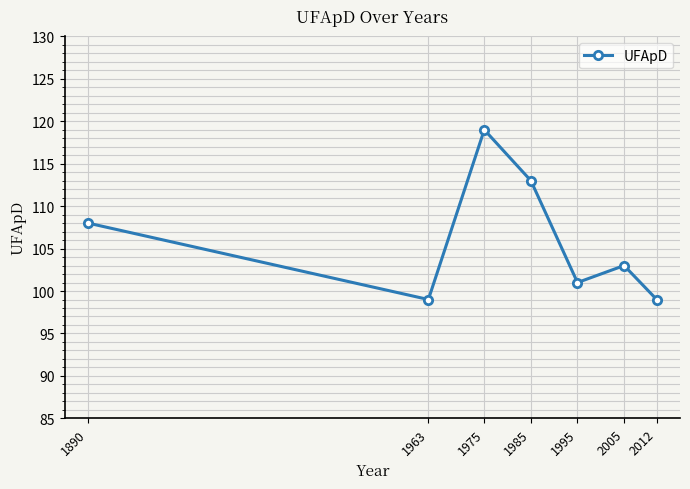

Reading right to left, what are all the values shown in this chart?

2012=99	2005=103	1995=101	1985=113	1975=119	1963=99	1890=108